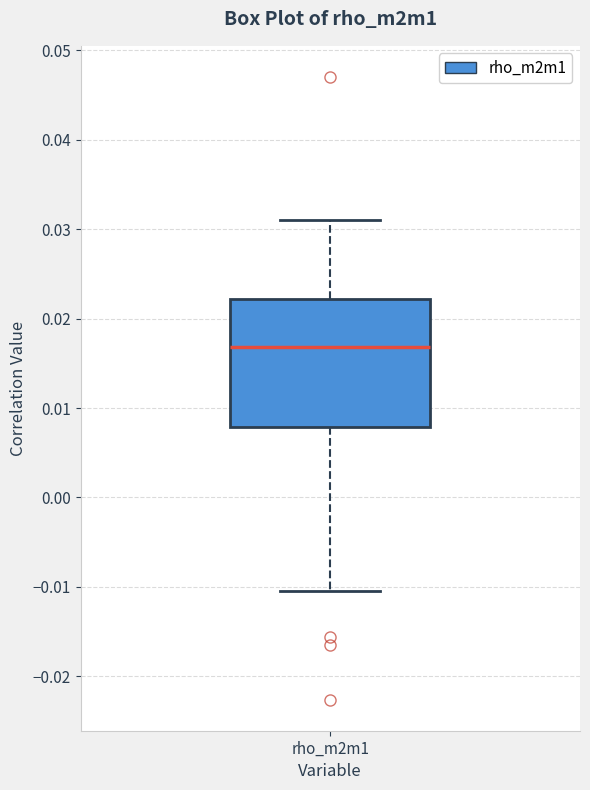

Read this box plot against the y-axis: the position of the median line, the range covered by the box, and the ends of both whiskers. The values are not printed on the chart, so give them approximately, as read against the axis.

median 0.017, box 0.008 to 0.022, whiskers -0.010 to 0.031